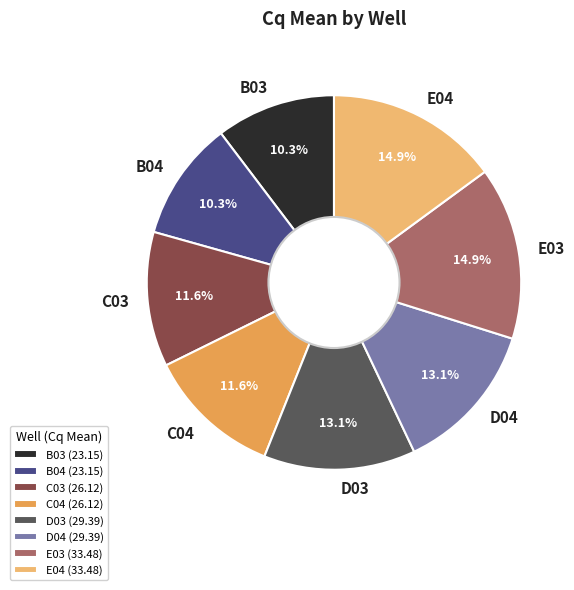

The D04 slice represents 13% of the pie. True or false?

True